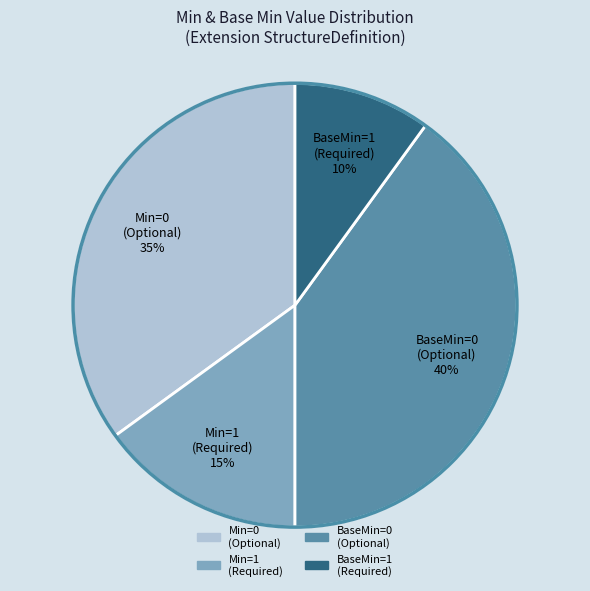

Is there any slice that represents more than half of the pie?

No